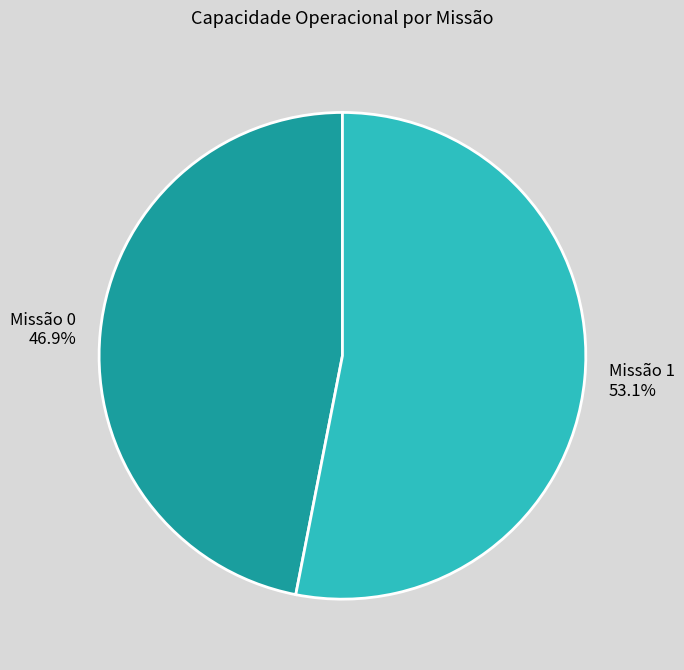

To the nearest percent, what is the difference between the largest and smallest slice percentages?

6%